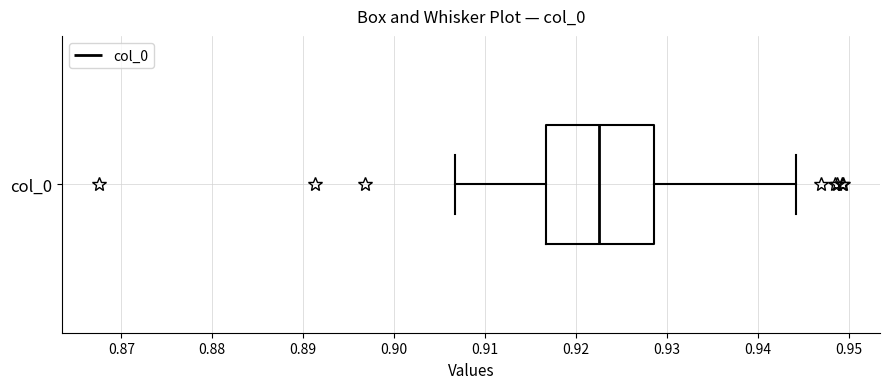

Read this box plot against the x-axis: the position of the median line, the range covered by the box, and the ends of both whiskers. The values are not printed on the chart, so give them approximately, as read against the axis.

median 0.923, box 0.917 to 0.929, whiskers 0.907 to 0.944